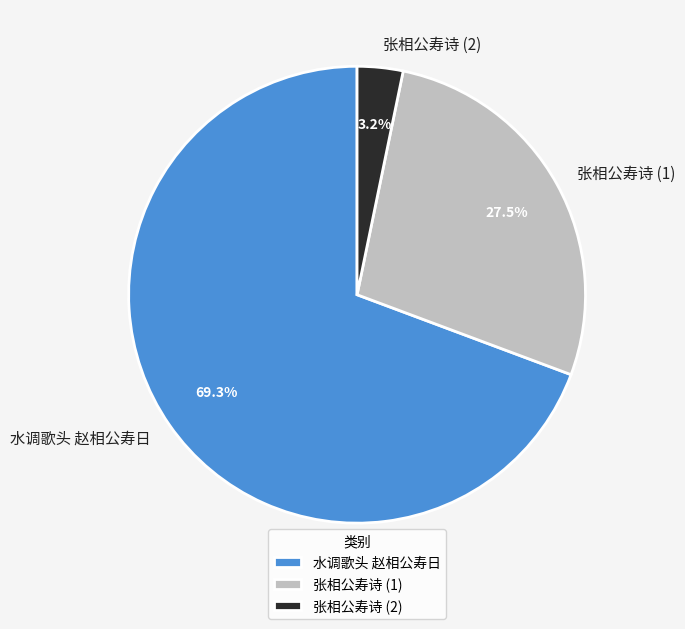

Rank the categories by value from highest to lowest.

水调歌头 赵相公寿日, 张相公寿诗 (1), 张相公寿诗 (2)